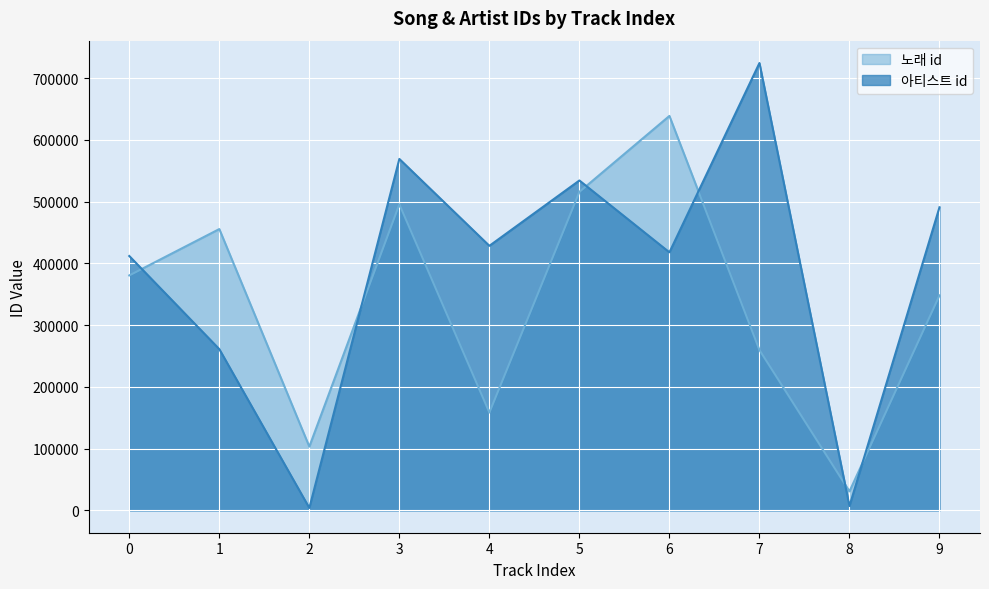

What is the difference between the second highest and second lowest values in the 아티스트 id series?

562249